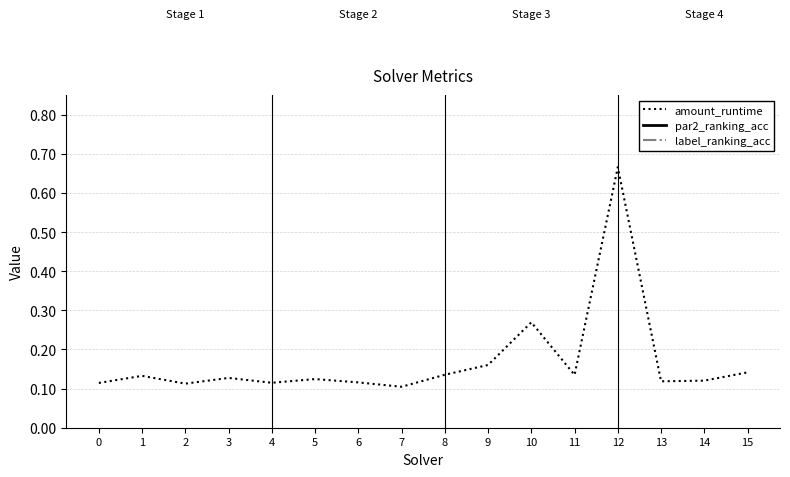

Rank the series by their maximum value, from highest to lowest.

par2_ranking_acc, label_ranking_acc, amount_runtime